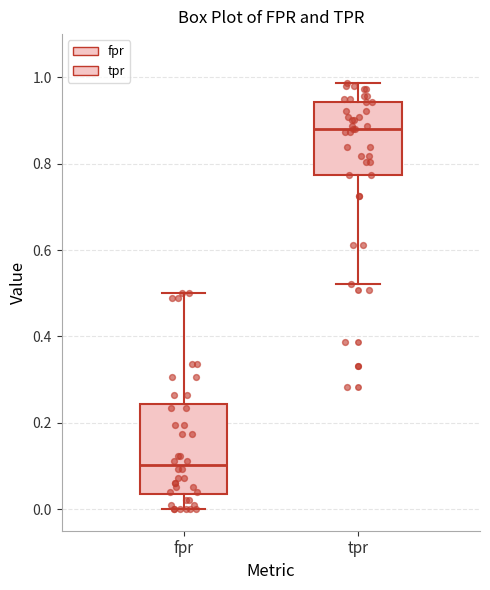

Comparing the boxes themselves (not the whiskers), which one is the tallest?

fpr